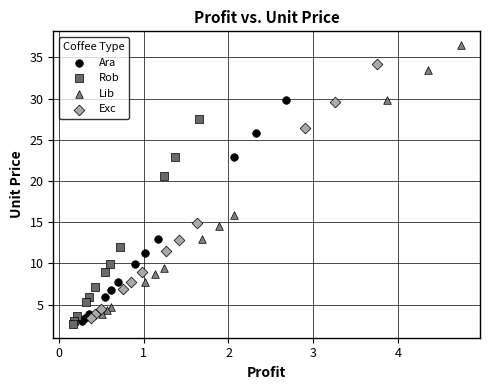

Which series has the widest spread of Y values?

Lib